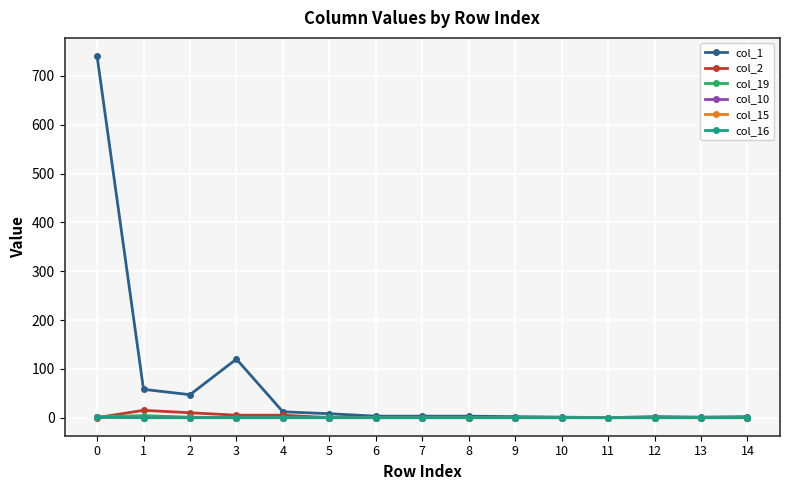

Which series has the widest spread of values?

col_1